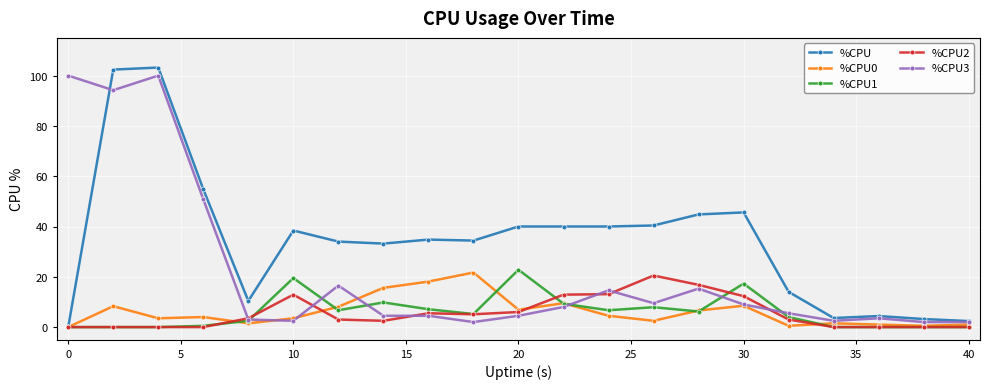

Which series has the widest spread of values?

%CPU